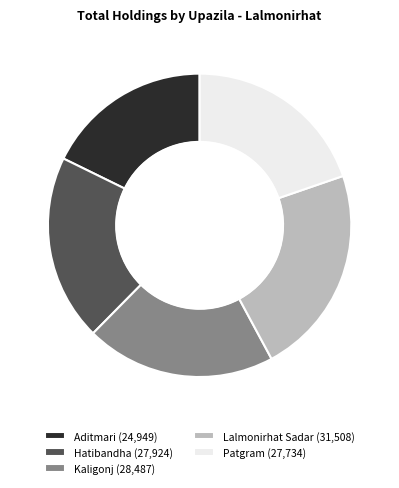

Is Kaligonj the majority of the pie?

No